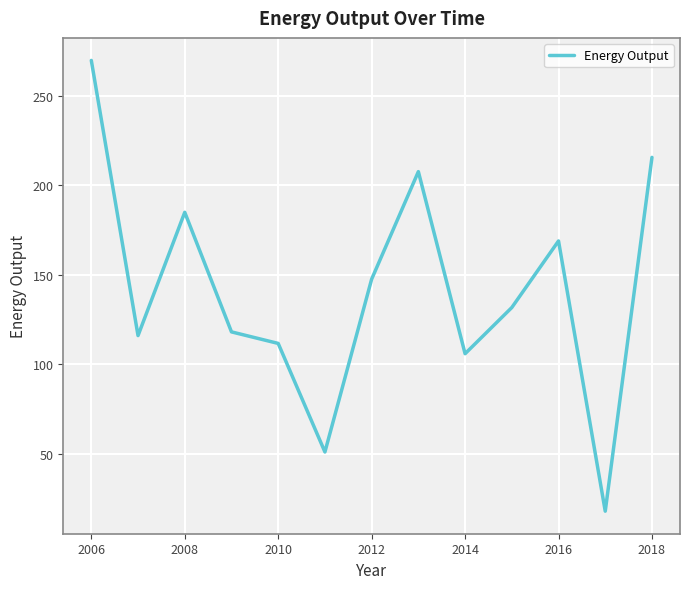

What is the maximum value shown in the chart?

269.8